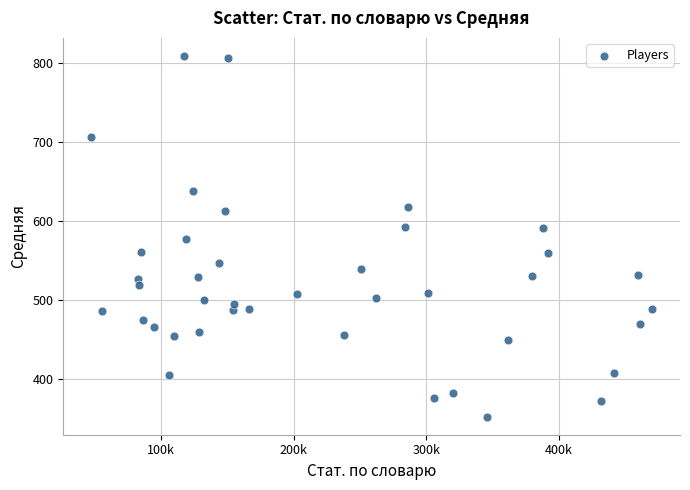

What is the range of Y values (max minus min)?

457.4